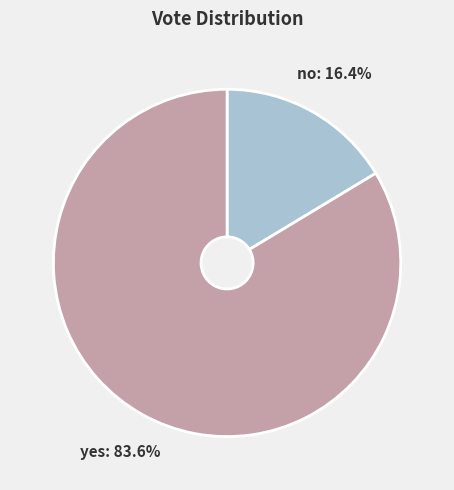

How many segments does this pie chart have?

2